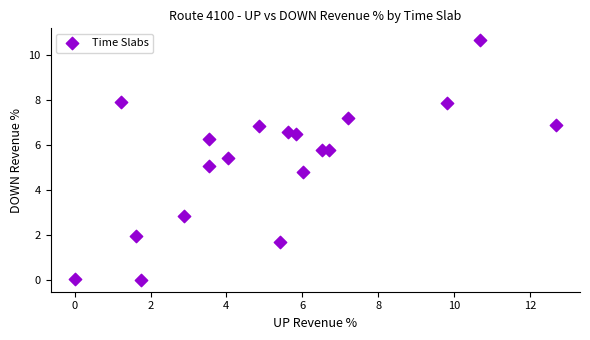

What is the range of X values (max minus min)?

12.7